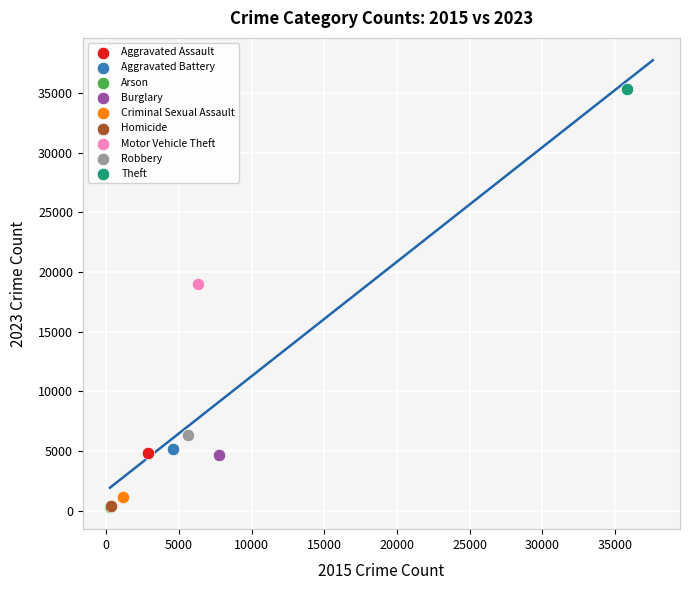

What are all the series names shown in the legend?

Aggravated Assault, Aggravated Battery, Arson, Burglary, Criminal Sexual Assault, Homicide, Motor Vehicle Theft, Robbery, Theft